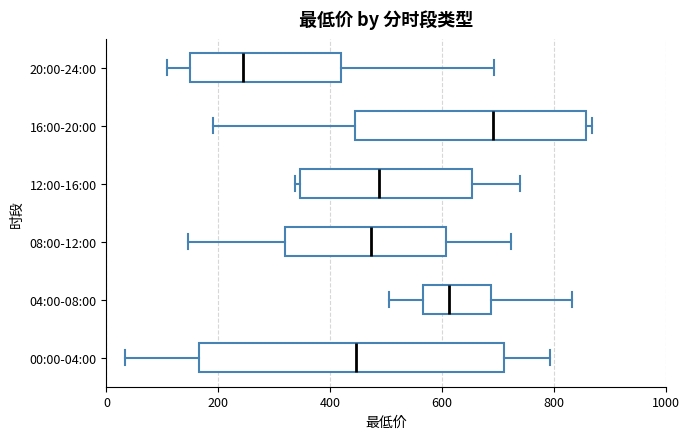

Reading bottom to top, transcribe this box plot: for each box, give where its median line is, the range the box spans, and where its two whiskers end, as read against the x-axis. The values are not printed on the chart, so give them approximately, as read against the axis.

00:00-04:00: median 440, box 160 to 720, whiskers 40 to 800
04:00-08:00: median 620, box 560 to 680, whiskers 500 to 840
08:00-12:00: median 480, box 320 to 600, whiskers 140 to 720
12:00-16:00: median 480, box 340 to 660, whiskers 340 (just left of the box's left edge) to 740
16:00-20:00: median 700, box 440 to 860, whiskers 200 to 860 (just right of the box's right edge)
20:00-24:00: median 240, box 140 to 420, whiskers 100 to 700